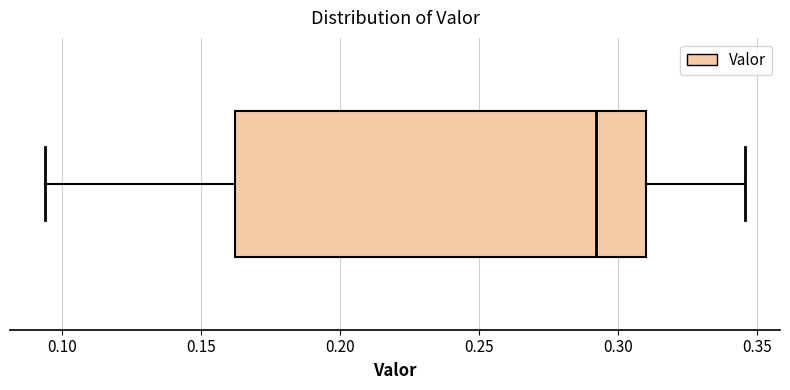

Transcribe this box plot: give where the median line is, the range the box spans, and where the two whiskers end, as read against the x-axis. The values are not printed on the chart, so give them approximately, as read against the axis.

median 0.290, box 0.160 to 0.310, whiskers 0.095 to 0.345